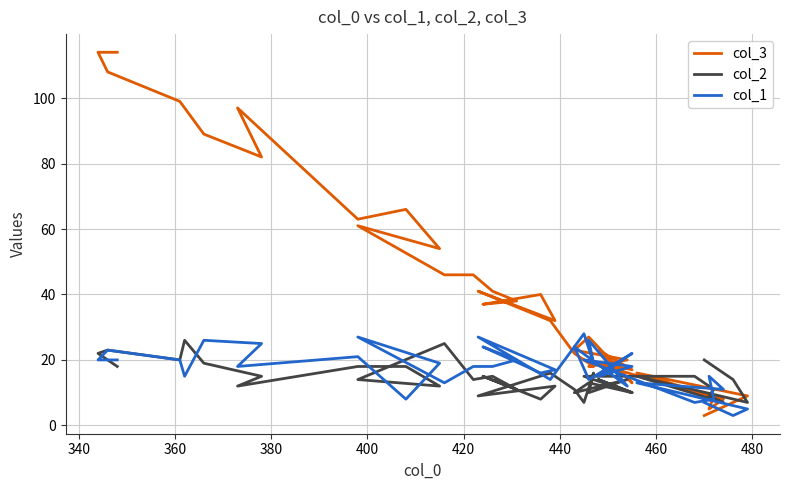

How many data points does each series have?

40